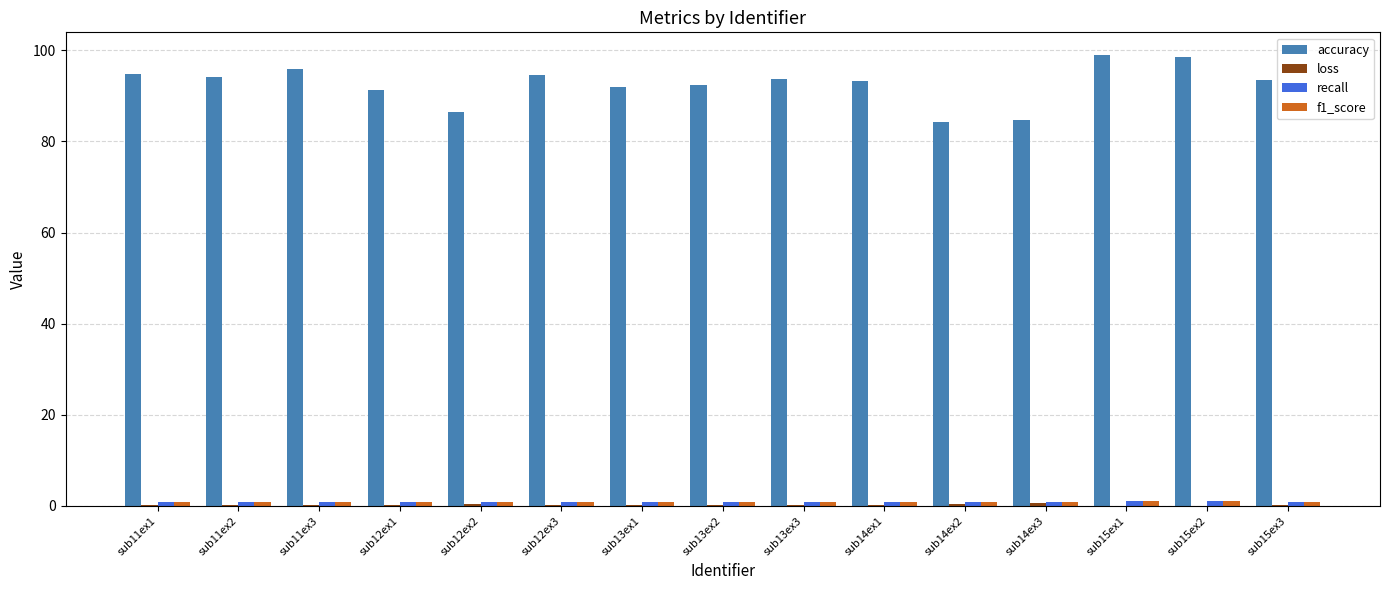

What is the total value across all series at sub11ex3?

98.0